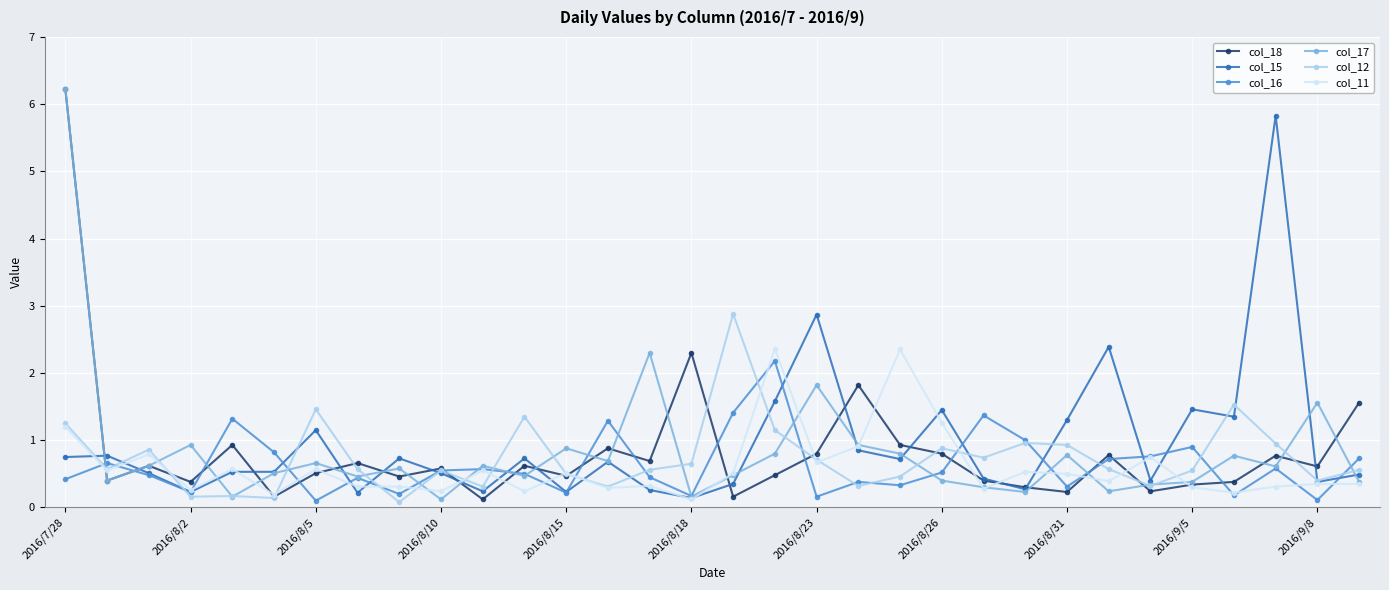

True or false: col_17 has more than 1 interior local peaks.

True